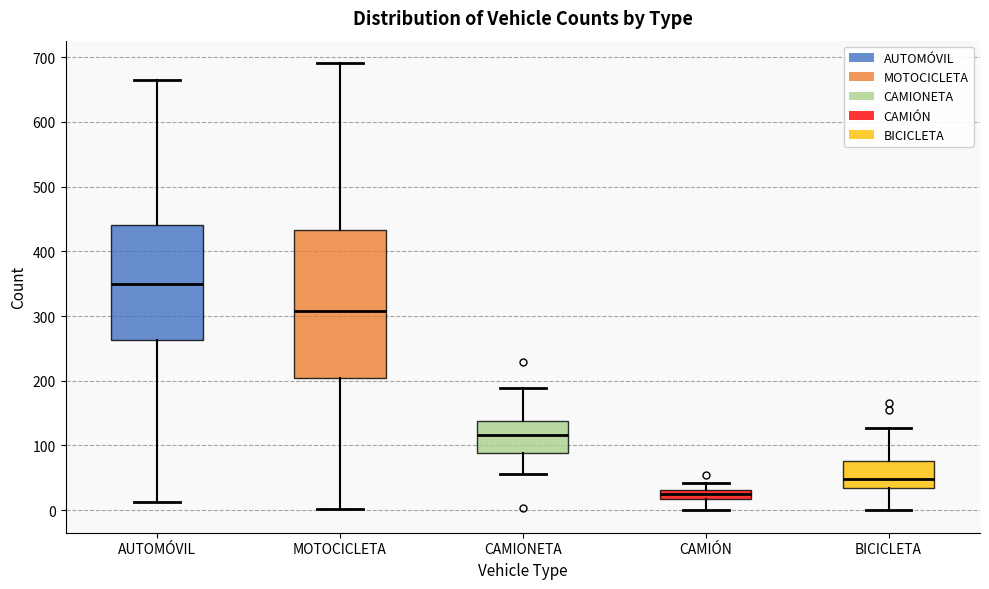

Which box has the highest median line?

AUTOMÓVIL